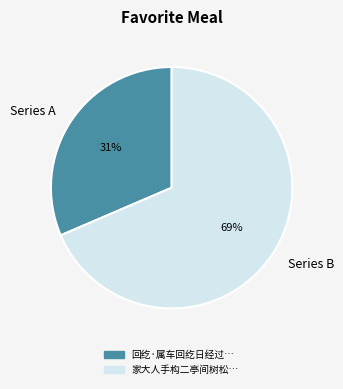

Count the number of slices in the pie.

2